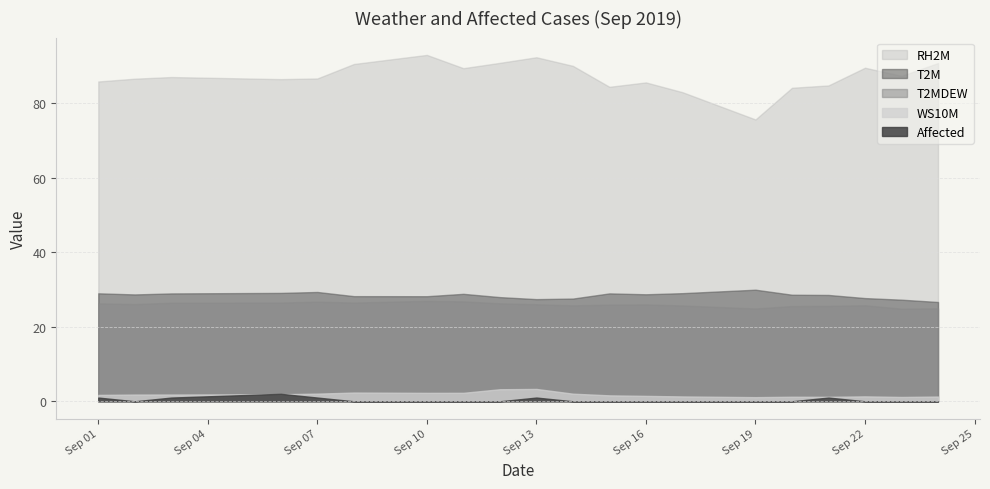

How many lines are shown in the chart?

5